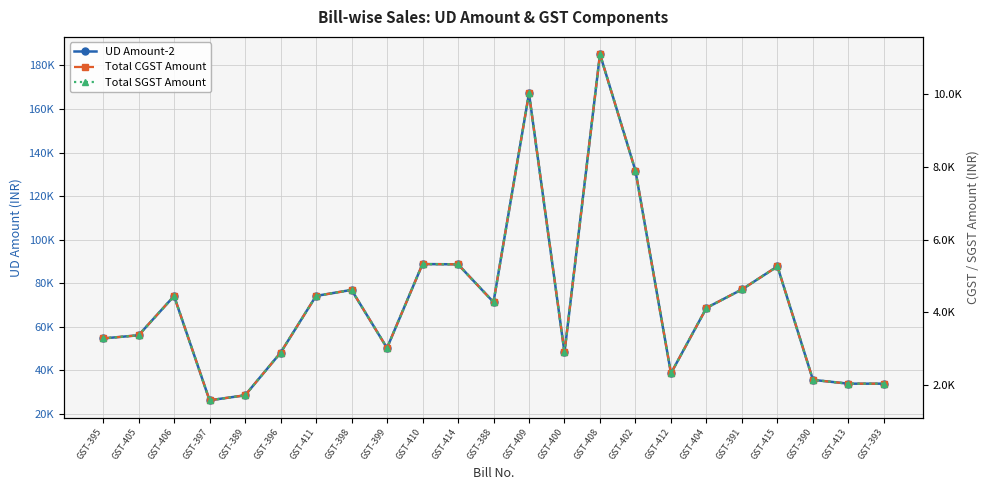

Reading left to right, what are all the values shown in this chart?

UD Amount-2: 54669.2	56120.5	74138.4	26279.0	28552.0	48094.2	74176.1	76944.0	50283.1	88810.7	88685.7	71342.5	167166.4	48215.3	185149.0	131604.9	38651.2	68695.4	77162.8	87746.8	35648.5	33898.5	33901.2
Total CGST Amount: 3280.1	3367.2	4448.2	1576.7	1713.1	2885.7	4450.6	4616.6	3017.0	5328.7	5321.2	4280.6	10030.0	2892.9	11109.0	7896.2	2319.1	4121.6	4629.8	5264.8	2138.9	2033.9	2034.1
Total SGST Amount: 3280.1	3367.2	4448.2	1576.7	1713.1	2885.7	4450.6	4616.6	3017.0	5328.7	5321.2	4280.6	10030.0	2892.9	11109.0	7896.2	2319.1	4121.6	4629.8	5264.8	2138.9	2033.9	2034.1